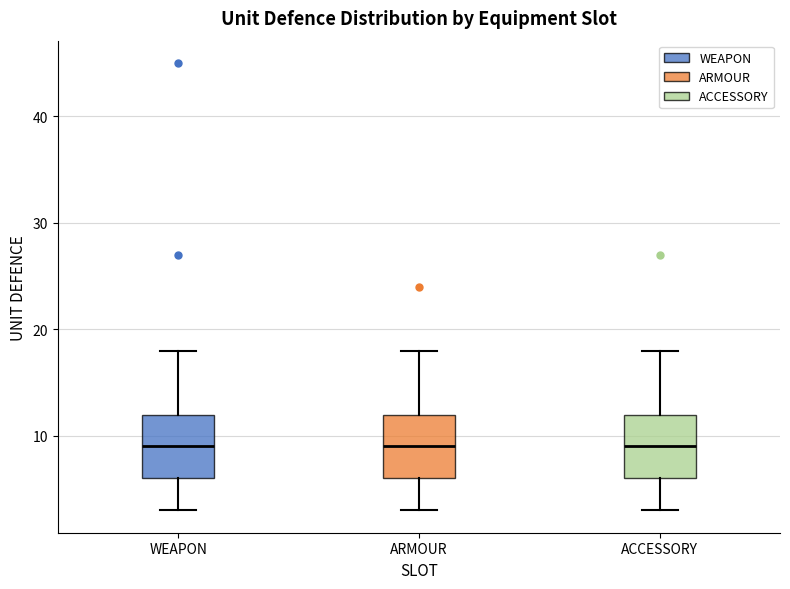

Reading left to right, transcribe this box plot: for each box, give where its median line is, the range the box spans, and where its two whiskers end, as read against the y-axis. The values are not printed on the chart, so give them approximately, as read against the axis.

WEAPON: median 9, box 6 to 12, whiskers 3 to 18
ARMOUR: median 9, box 6 to 12, whiskers 3 to 18
ACCESSORY: median 9, box 6 to 12, whiskers 3 to 18